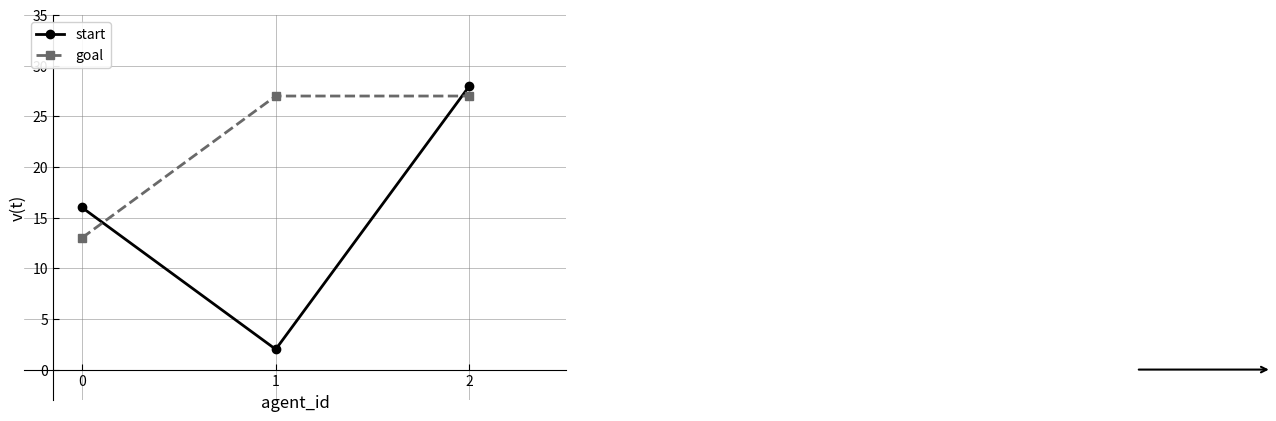

Between 0 and 2, which series saw the biggest shift?

goal